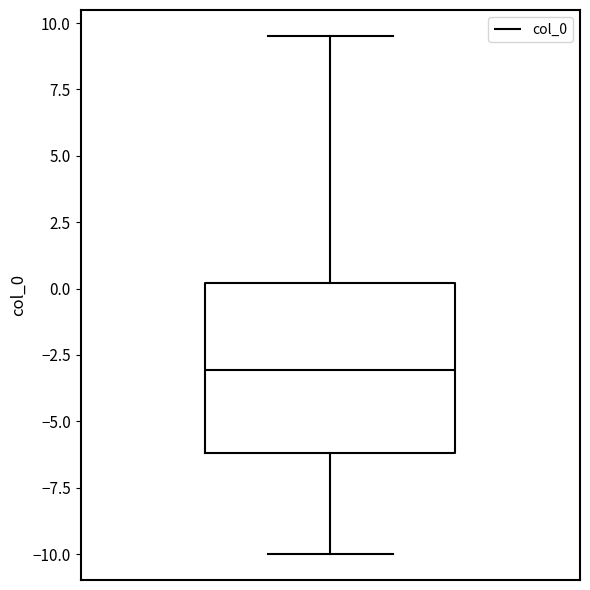

Read this box plot against the y-axis: the position of the median line, the range covered by the box, and the ends of both whiskers. The values are not printed on the chart, so give them approximately, as read against the axis.

median -3.0, box -6.0 to 0.0, whiskers -10.0 to 9.5